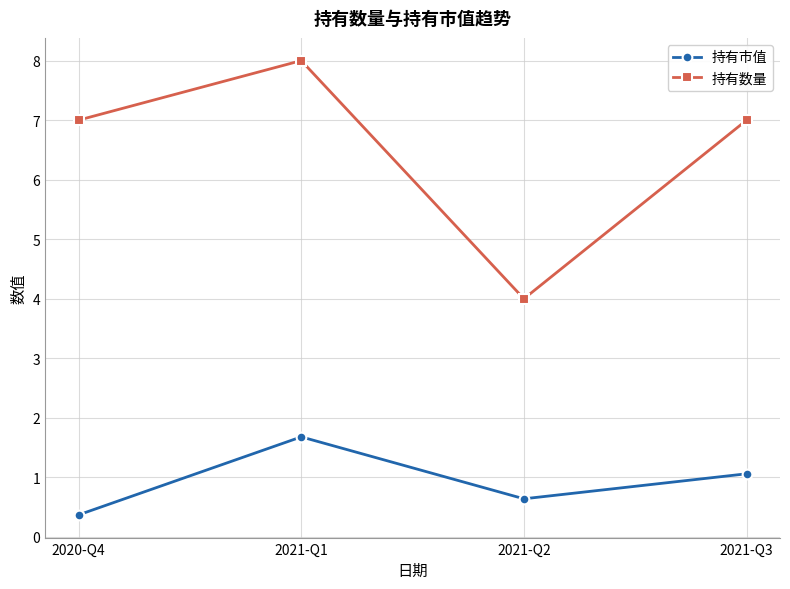

Which series has the largest total across all categories?

持有数量